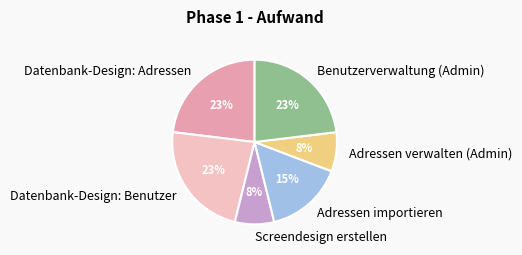

Combined, do Adressen importieren and Datenbank-Design: Benutzer account for over 50%?

No